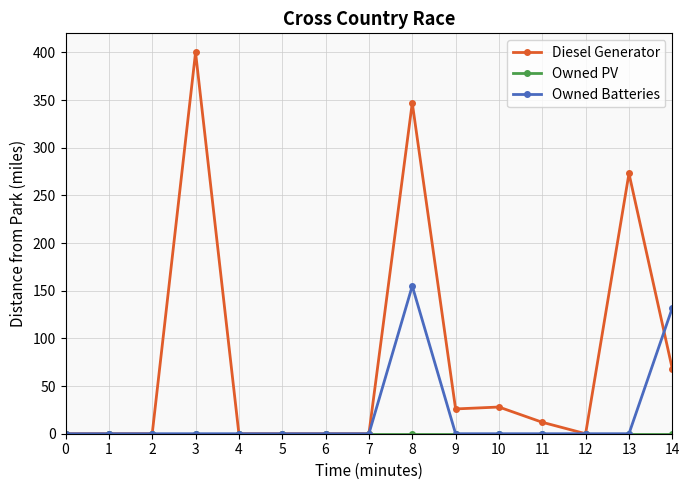

What is the average value of the Diesel Generator series?

77